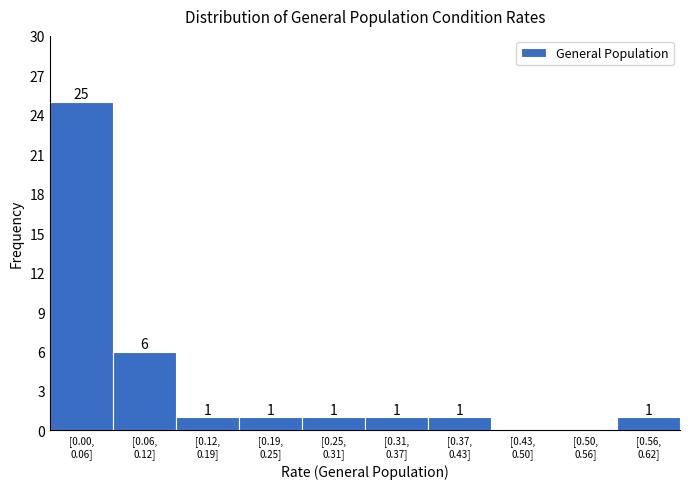

What is the sum of all values?

37